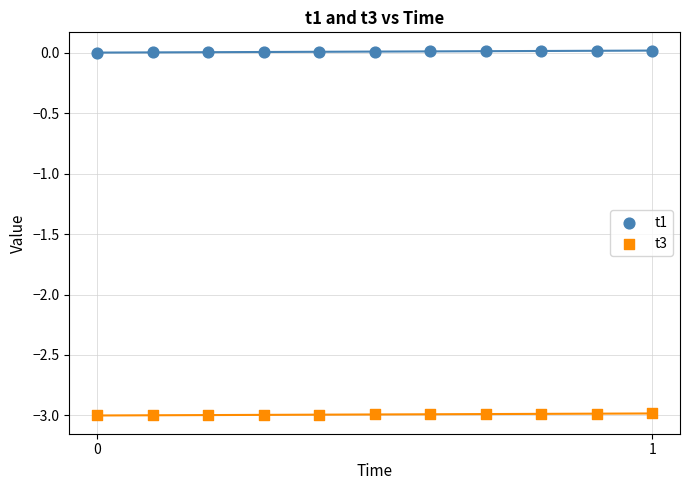

Which series contains the highest Y value?

t1